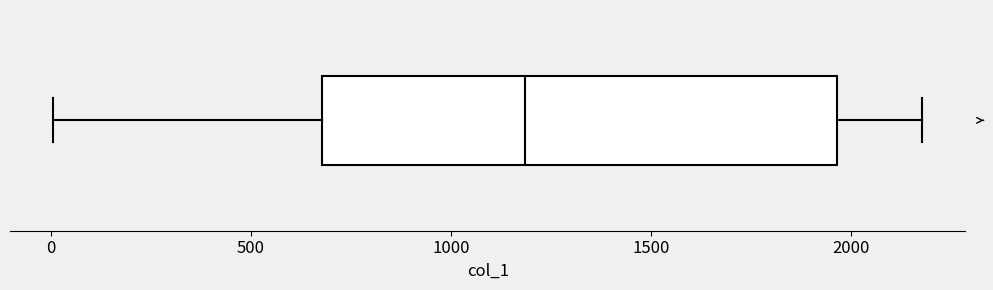

Where is the left edge of the box on the x-axis? The values are not printed on the chart, so give them approximately, as read against the axis.

700